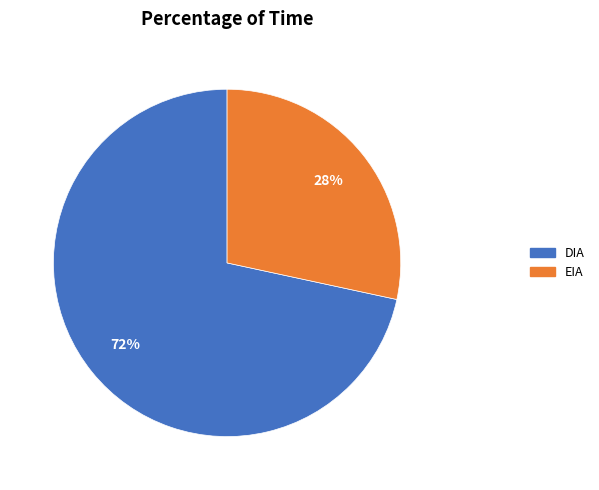

What is the smallest slice in the pie chart?

EIA